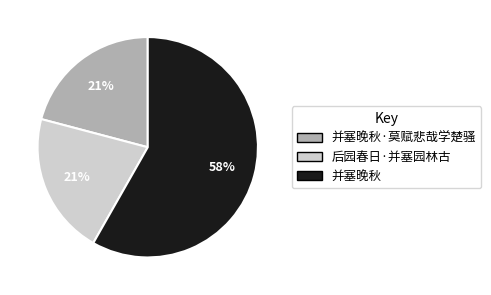

Combined, do 后园春日·并塞园林古 and 并塞晚秋·莫赋悲哉学楚骚 account for over 50%?

No